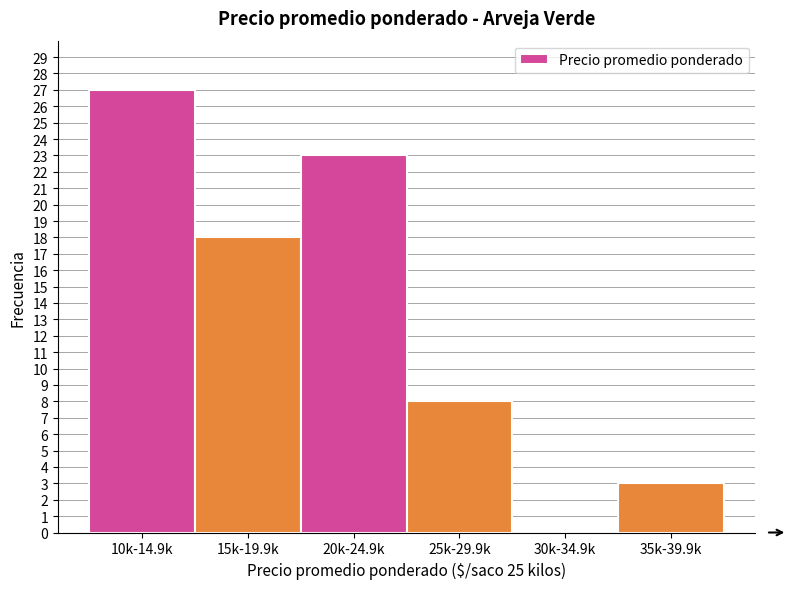

Reading left to right, list all the values displayed in this chart.

10k-14.9k=27	15k-19.9k=18	20k-24.9k=23	25k-29.9k=8	30k-34.9k=0	35k-39.9k=3